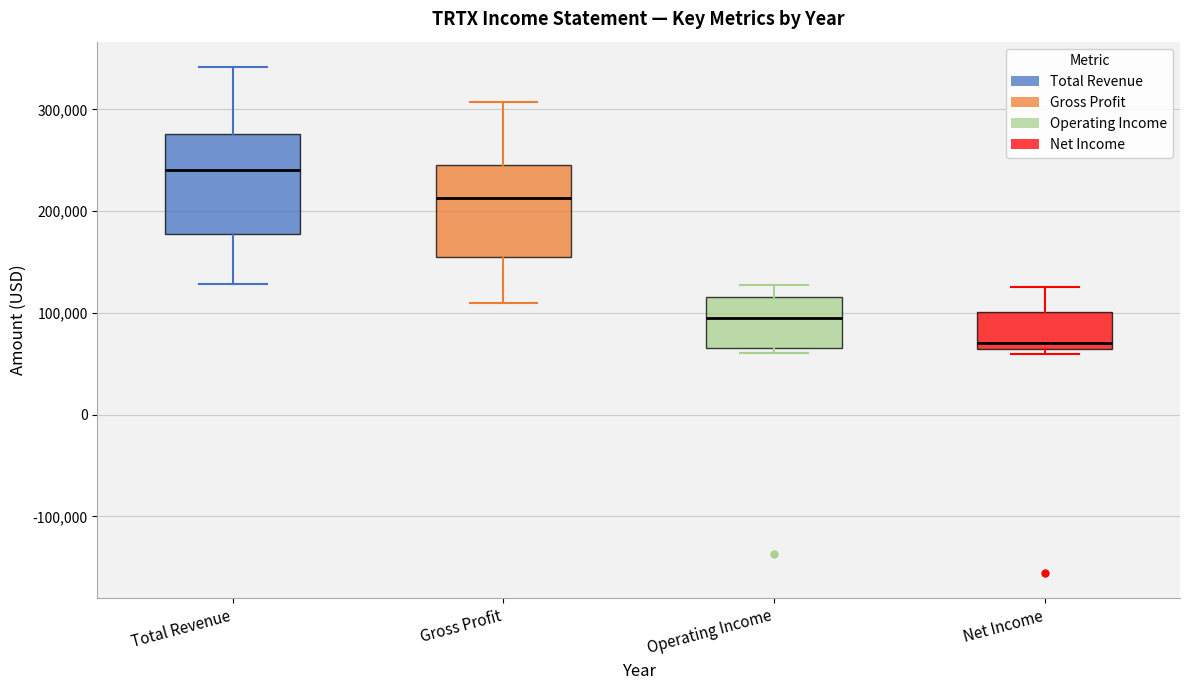

Reading left to right, transcribe this box plot: for each box, give where its median line is, the range the box spans, and where its two whiskers end, as read against the y-axis. The values are not printed on the chart, so give them approximately, as read against the axis.

Total Revenue: median 240000, box 180000 to 280000, whiskers 130000 to 340000
Gross Profit: median 210000, box 150000 to 250000, whiskers 110000 to 310000
Operating Income: median 90000, box 70000 to 120000, whiskers 60000 to 130000
Net Income: median 70000, box 60000 to 100000, whiskers 60000 (just below the box's lower edge) to 130000